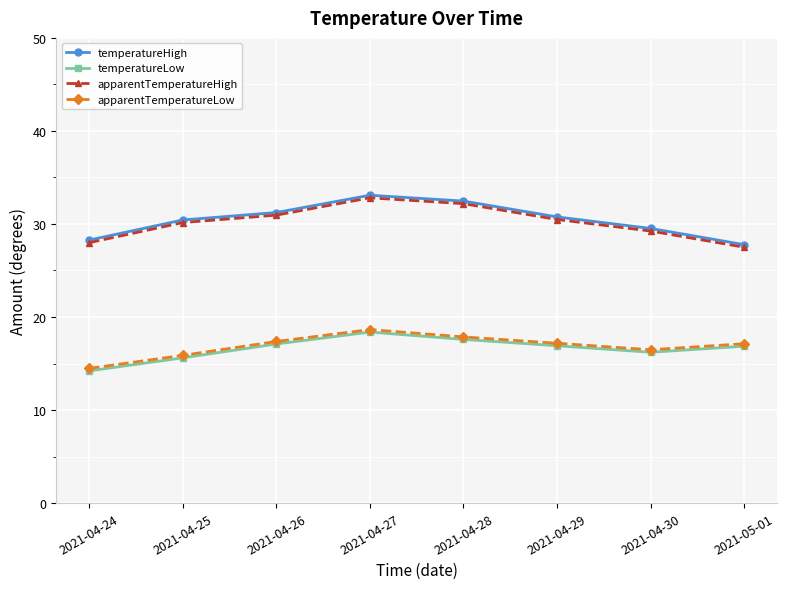

Is this an area chart (filled region under the line)?

No